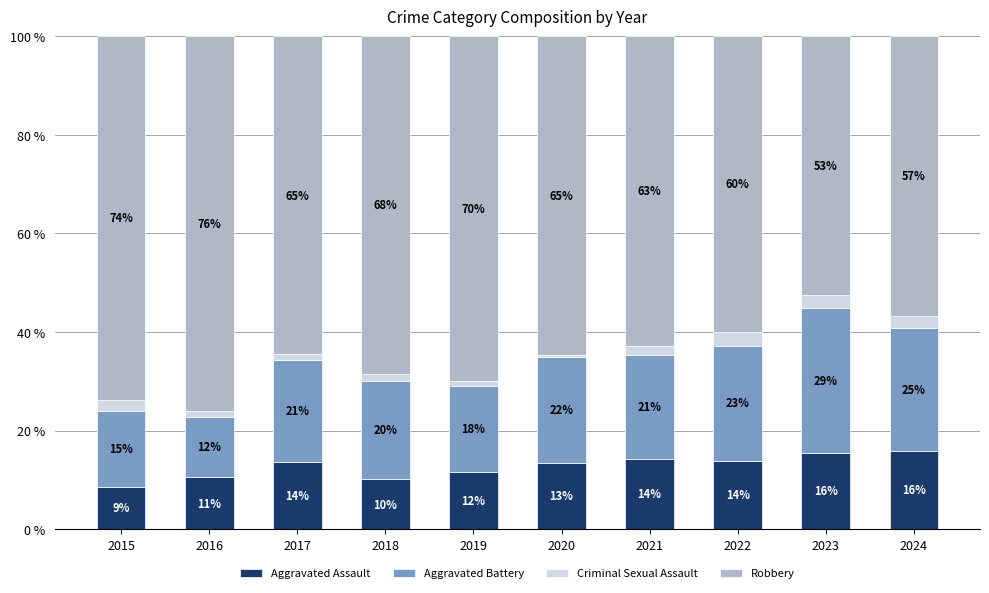

The Robbery series shows 60.0 at 2022. True or false?

True